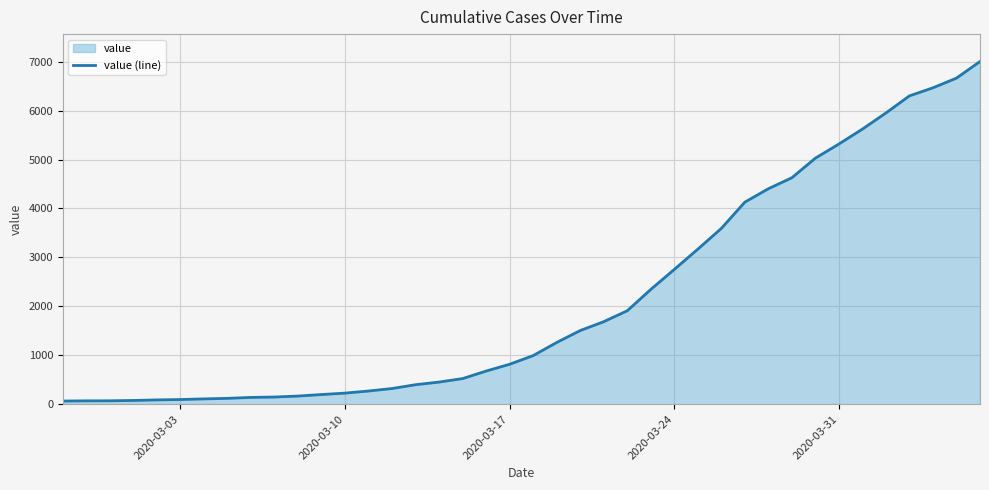

Count the number of categories in the chart.

40